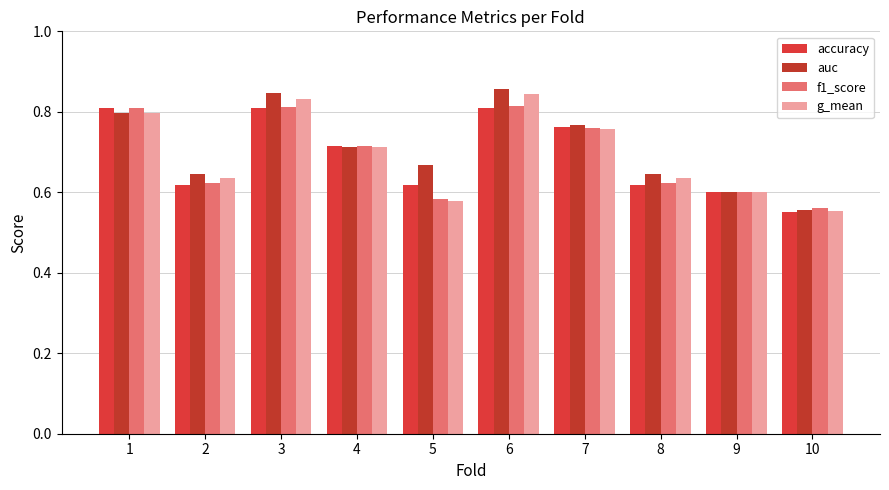

Reading left to right, list all the values displayed in this chart.

accuracy: 1=0.8	2=0.6	3=0.8	4=0.7	5=0.6	6=0.8	7=0.8	8=0.6	9=0.6	10=0.6
auc: 1=0.8	2=0.6	3=0.8	4=0.7	5=0.7	6=0.9	7=0.8	8=0.6	9=0.6	10=0.6
f1_score: 1=0.8	2=0.6	3=0.8	4=0.7	5=0.6	6=0.8	7=0.8	8=0.6	9=0.6	10=0.6
g_mean: 1=0.8	2=0.6	3=0.8	4=0.7	5=0.6	6=0.8	7=0.8	8=0.6	9=0.6	10=0.6